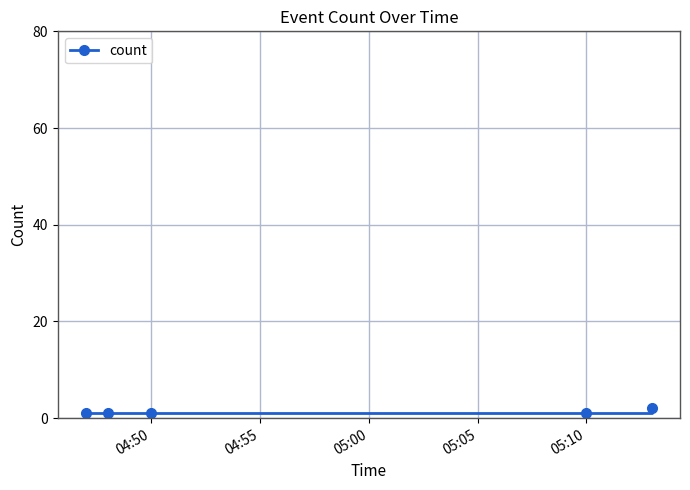

True or false: the data has more than 2 interior local peaks.

False